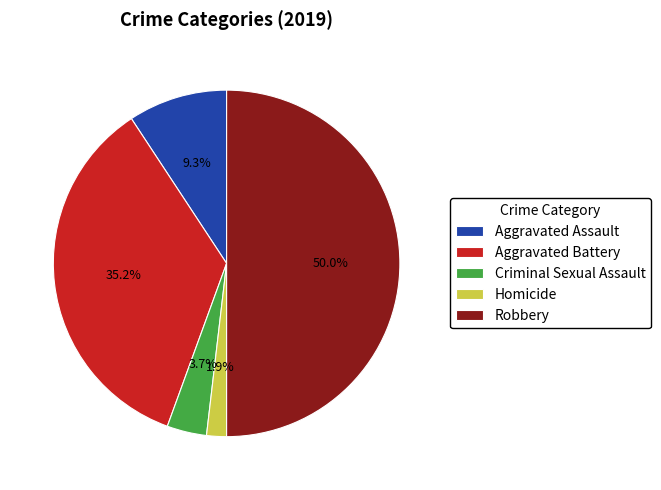

Does Criminal Sexual Assault represent more than half of the total?

No